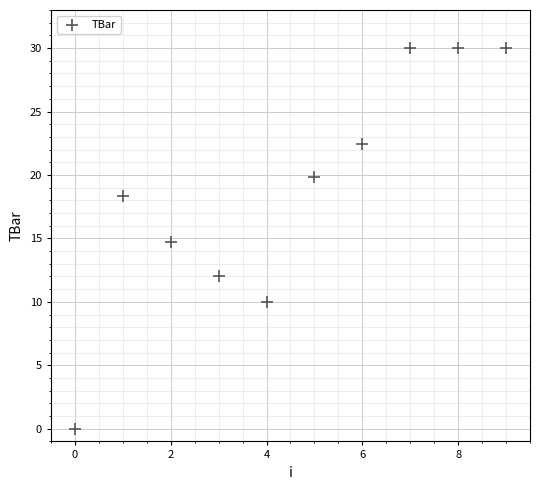

What is the range of Y values (max minus min)?

30.0